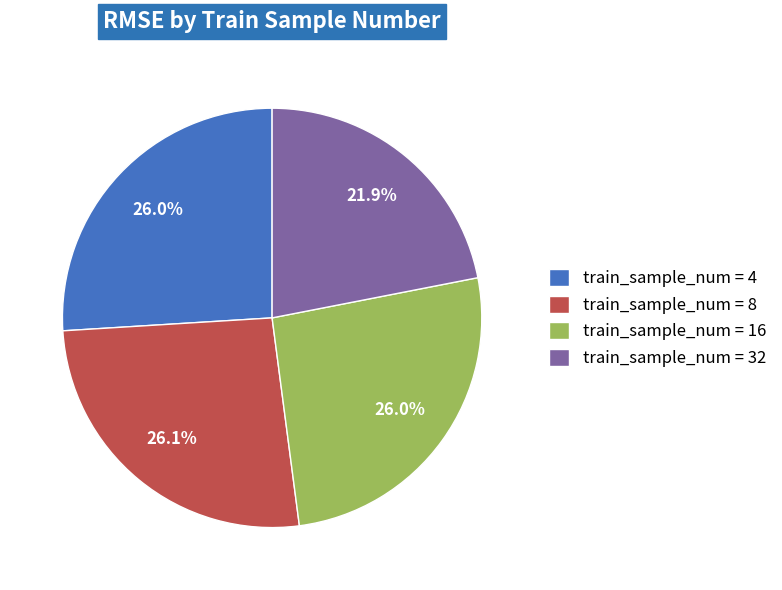

To the nearest percent, what is the average slice percentage?

25%